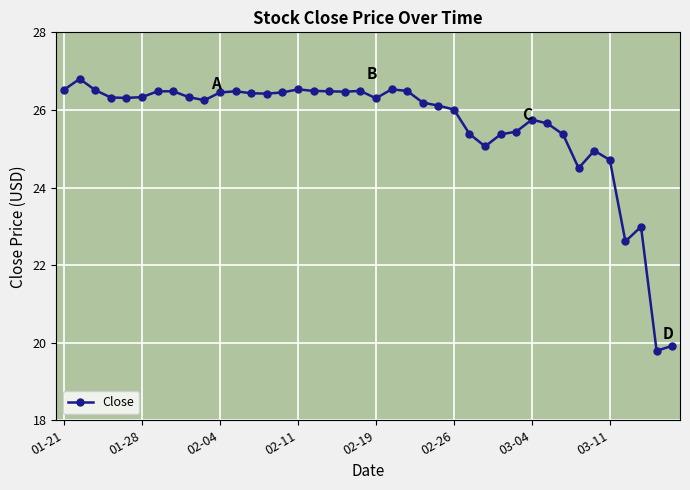

What is the minimum value shown in the chart?

19.8